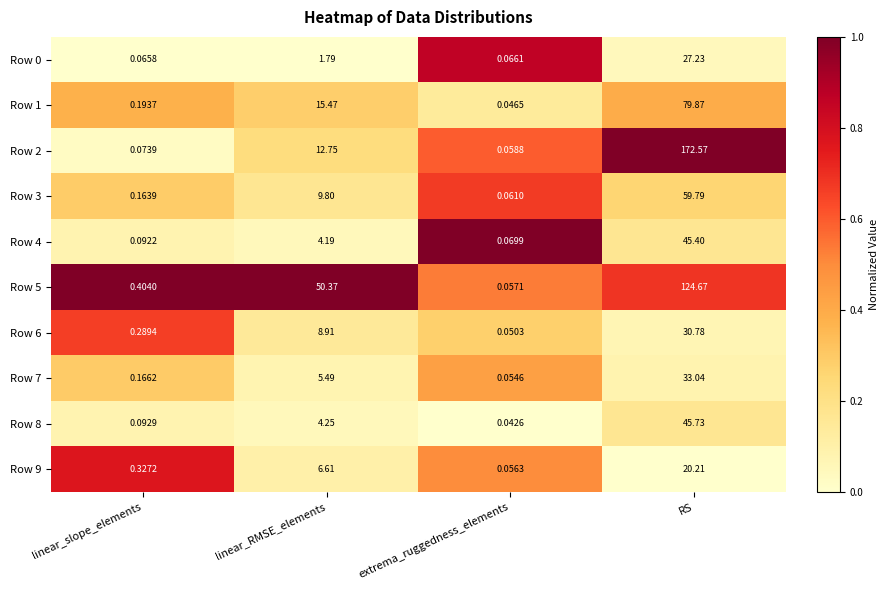

Is the value of Row 4 at extrema_ruggedness_elements greater than the value of Row 9 at linear_RMSE_elements?

No